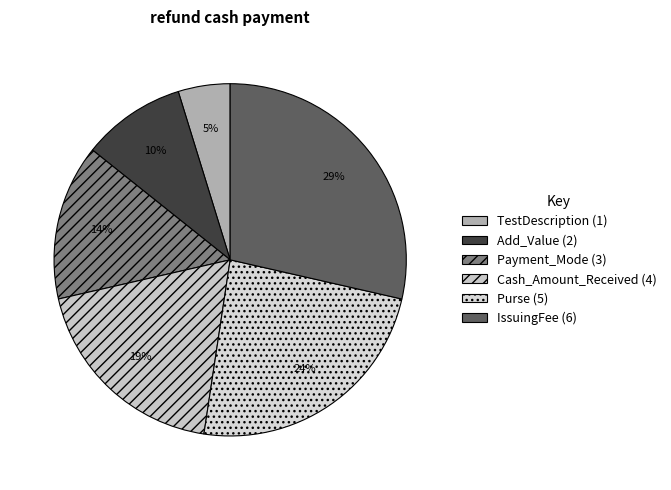

Which category has the biggest portion of the pie?

IssuingFee